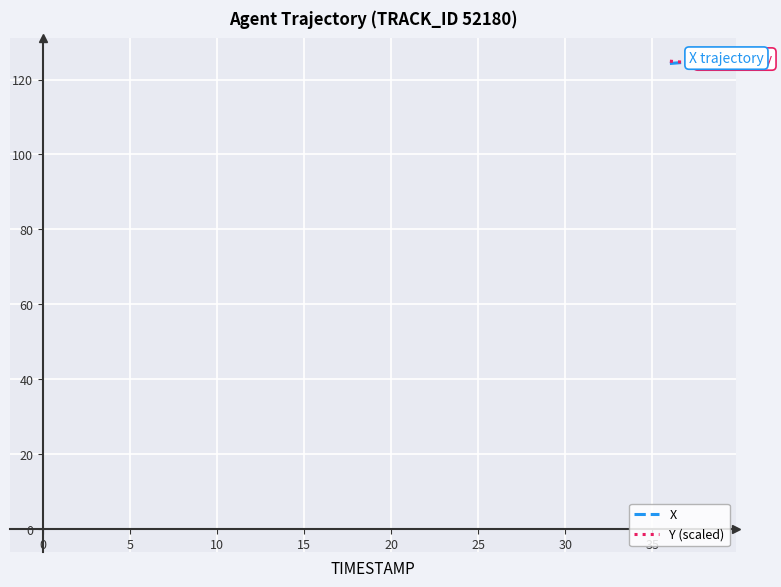

What is the minimum value shown in the chart?

124.3